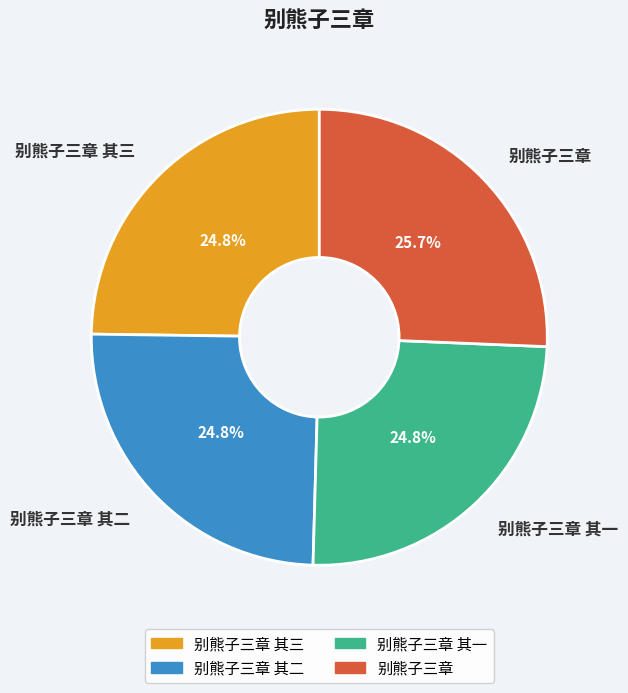

What is the ratio of the value at 别熊子三章 其三 to the value at 别熊子三章 其一?

1.0